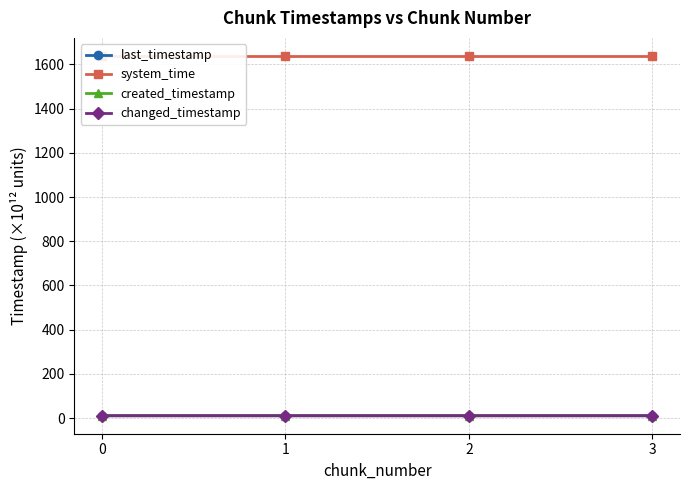

Is this an area chart (filled region under the line)?

No